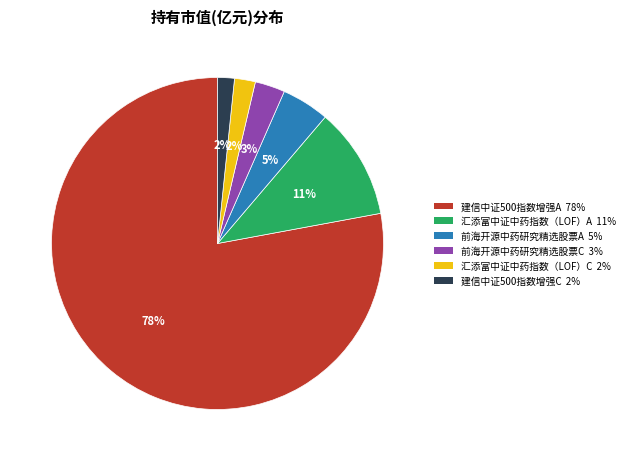

Between 汇添富中证中药指数（LOF）C 2% and 汇添富中证中药指数（LOF）A 11%, which is larger?

汇添富中证中药指数（LOF）A 11%